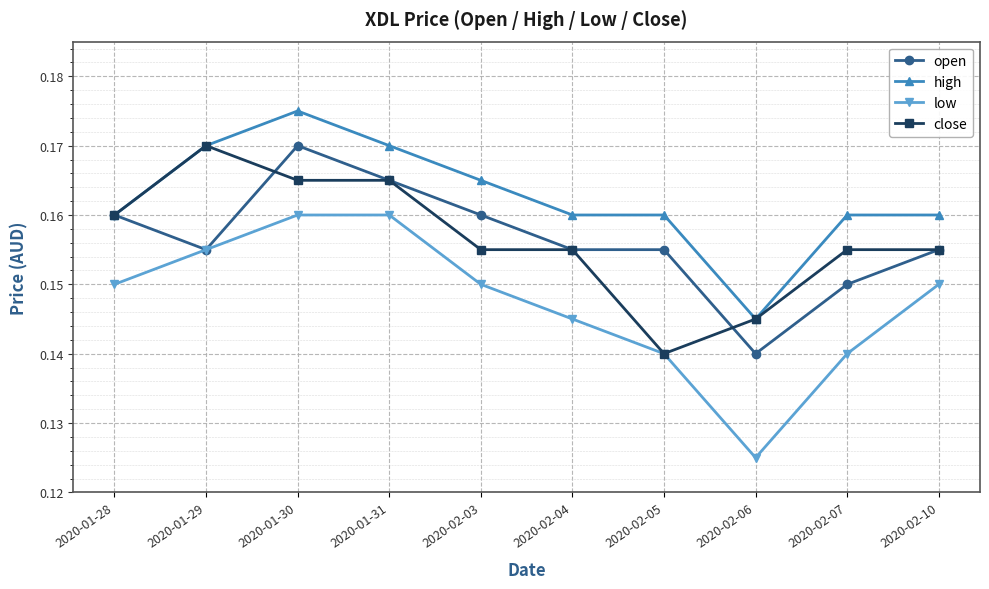

How many lines are shown in the chart?

4